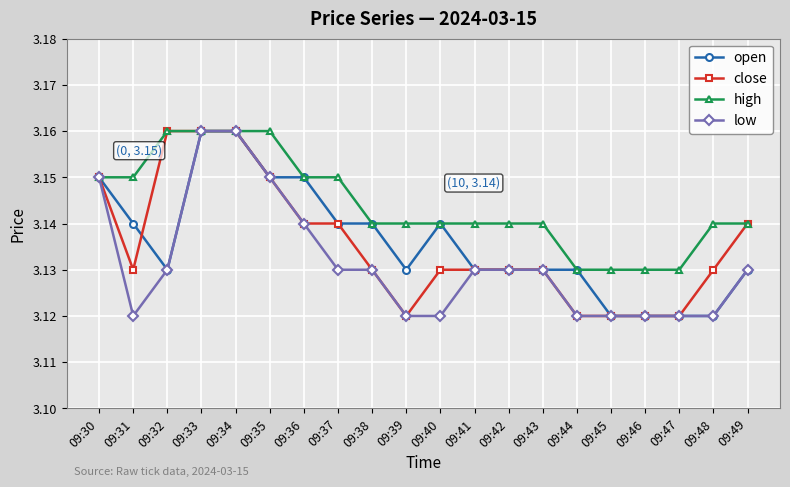

How many lines are shown in the chart?

4